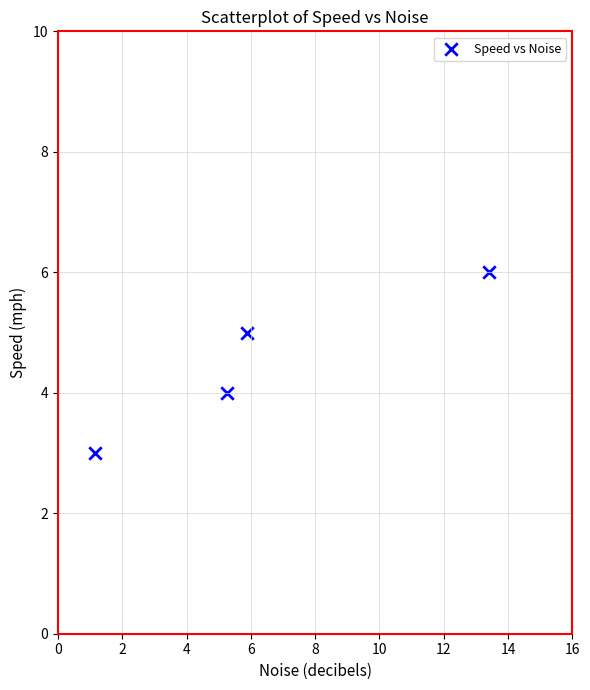

What is the range of Y values (max minus min)?

3